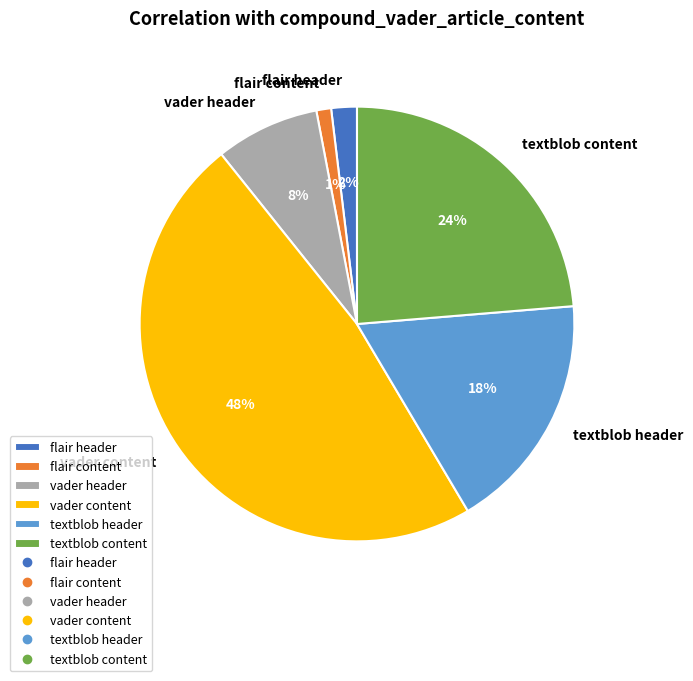

Which category has the biggest portion of the pie?

vader content